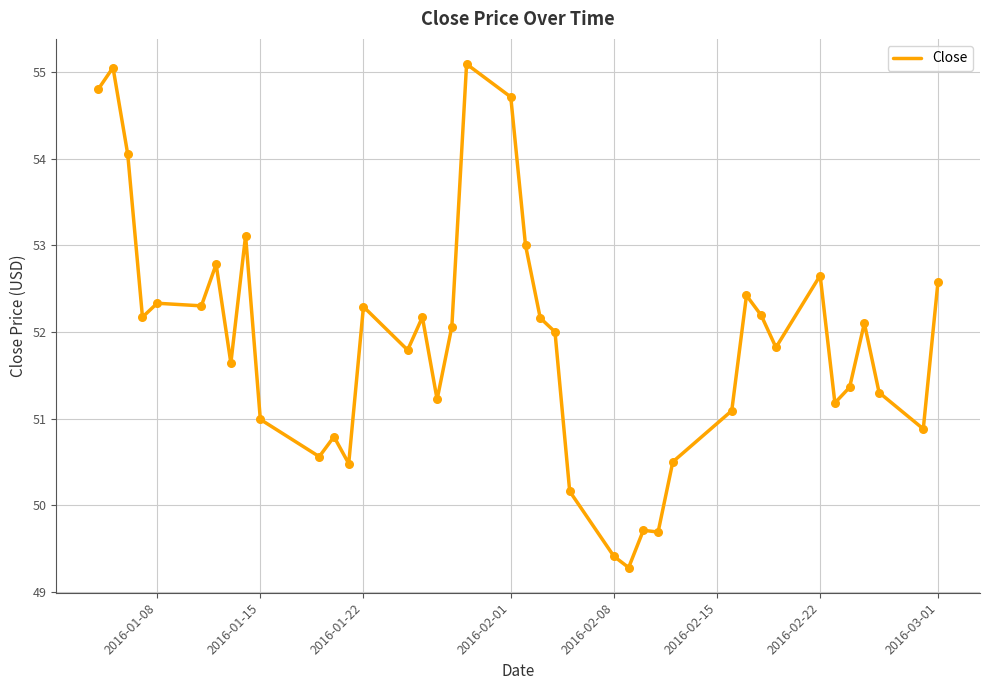

What is the difference between the maximum and minimum values?

5.8